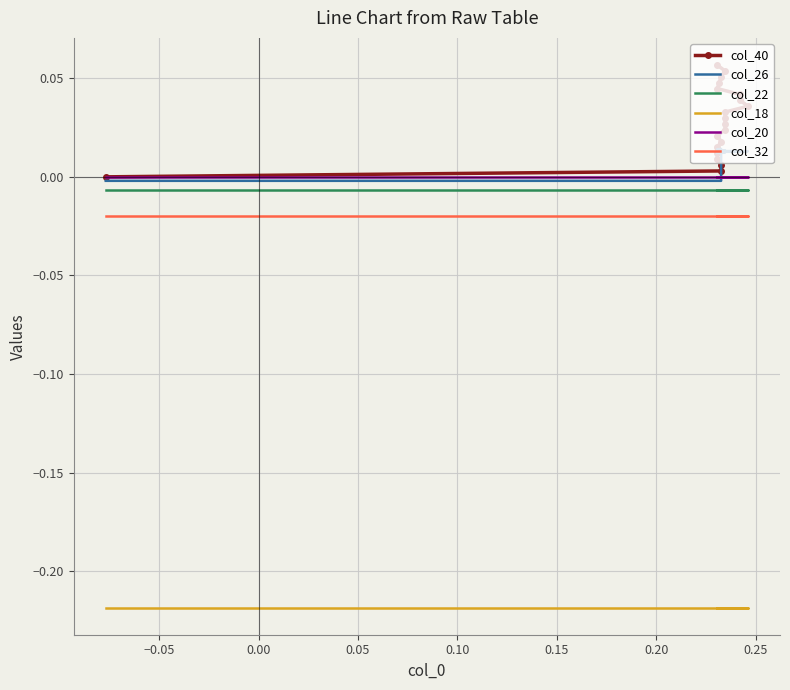

True or false: col_32 and col_20 cross at least once.

False